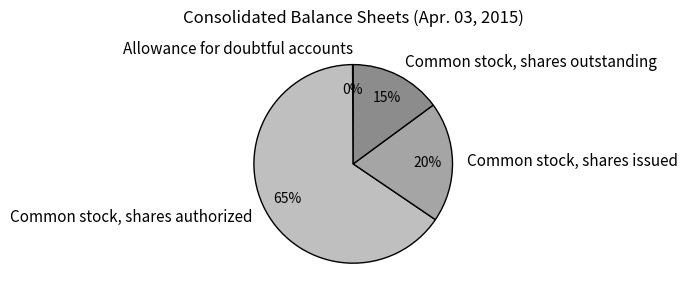

Which slice is the largest?

Common stock, shares authorized